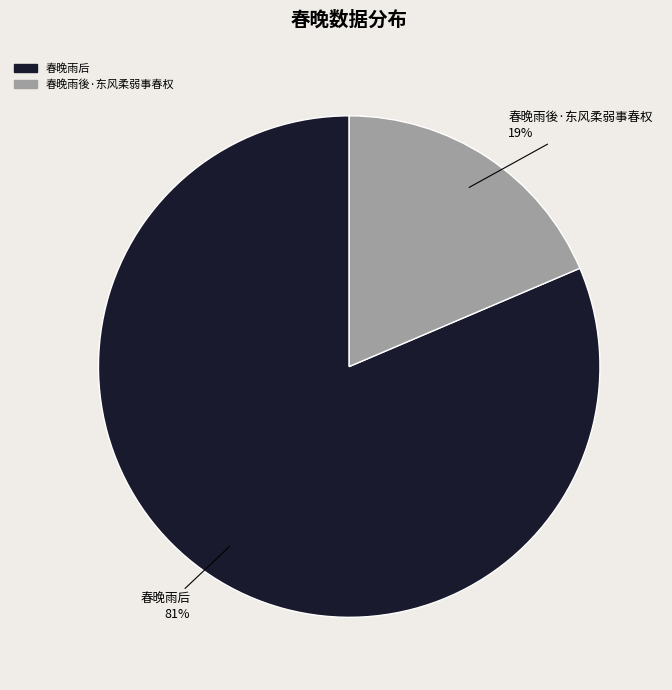

To the nearest percent, what is the average slice percentage?

50%